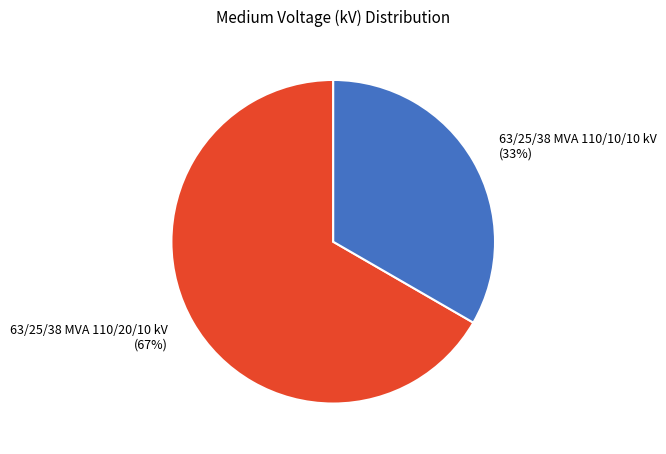

To the nearest percent, what percentage of the pie is 63/25/38 MVA 110/10/10 kV?

33%